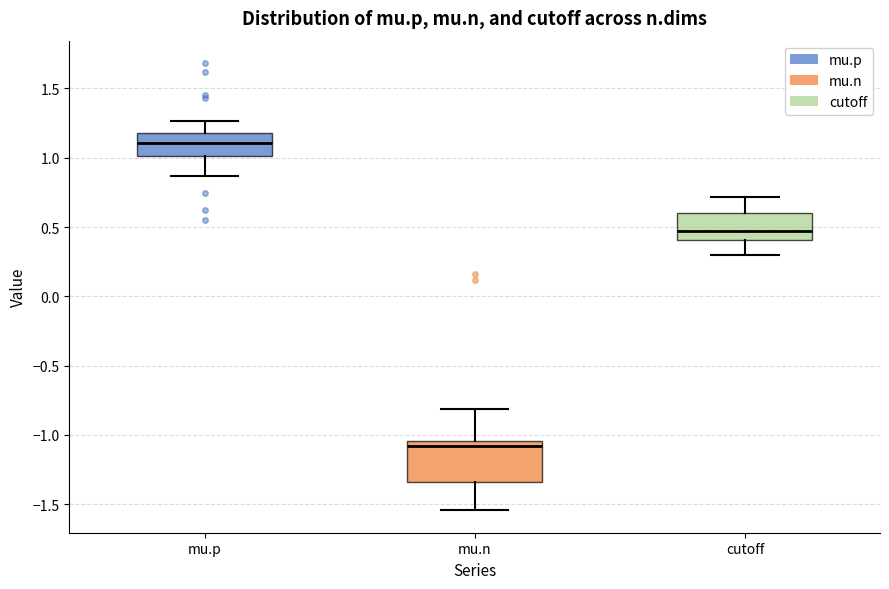

Where does the upper whisker of the box for cutoff end on the y-axis? The values are not printed on the chart, so give them approximately, as read against the axis.

0.70